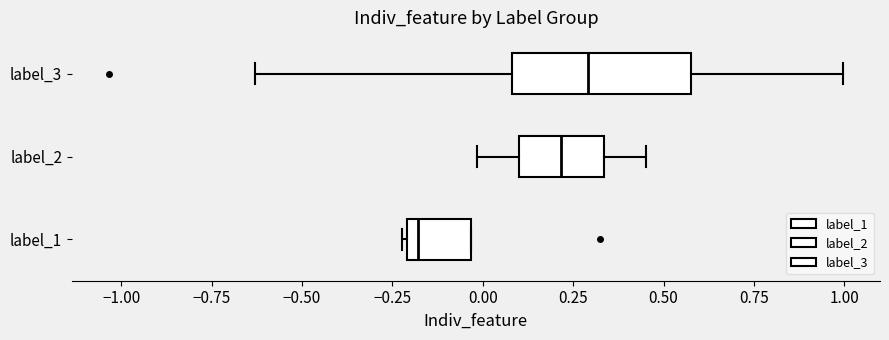

Reading bottom to top, transcribe this box plot: for each box, give where its median line is, the range the box spans, and where its two whiskers end, as read against the x-axis. The values are not printed on the chart, so give them approximately, as read against the axis.

label_1: median -0.20 (just right of the box's left edge), box -0.20 to -0.05, whiskers -0.20 to -0.05
label_2: median 0.20, box 0.10 to 0.35, whiskers 0.00 to 0.45
label_3: median 0.30, box 0.10 to 0.60, whiskers -0.65 to 1.00